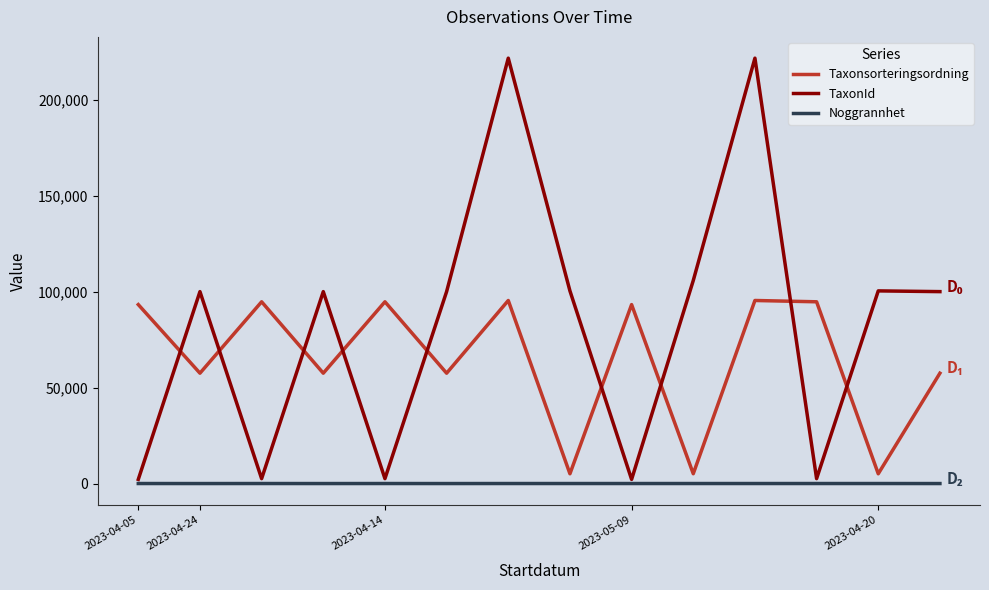

What is the smallest value displayed?

10